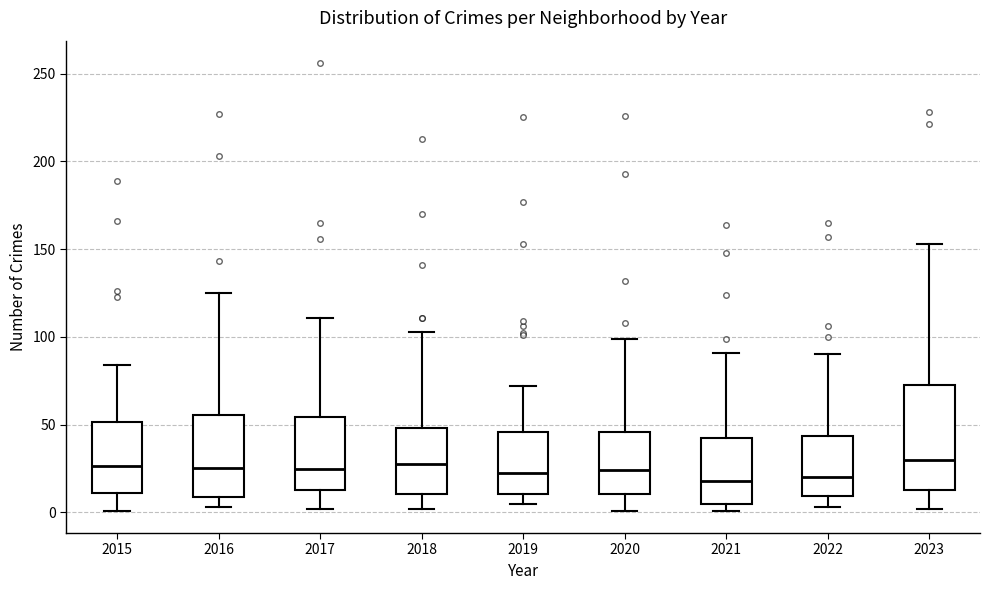

Where does the lower whisker of the box at x = 2023 end on the y-axis? The values are not printed on the chart, so give them approximately, as read against the axis.

0